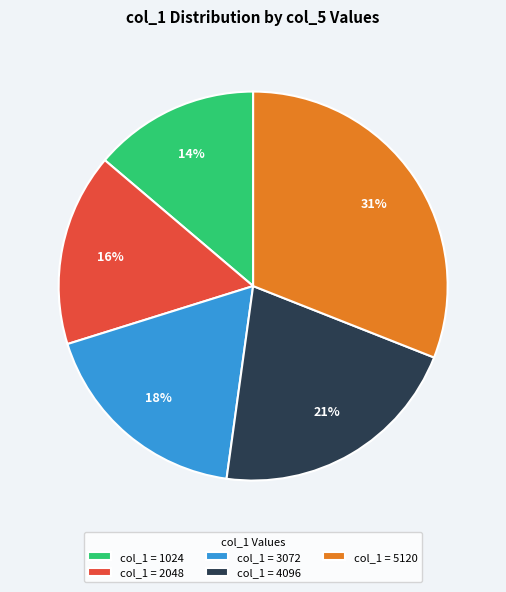

Is there a majority slice in this chart?

No